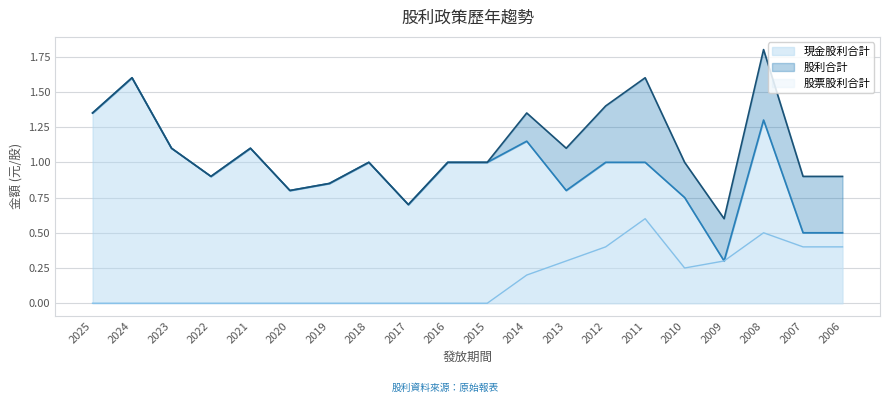

What is the total value across all series at 2018?

2.0